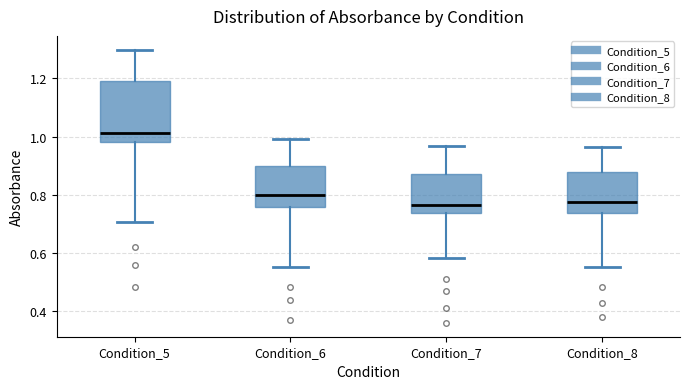

Where does the upper whisker of the box for Condition_5 end on the y-axis? The values are not printed on the chart, so give them approximately, as read against the axis.

1.30